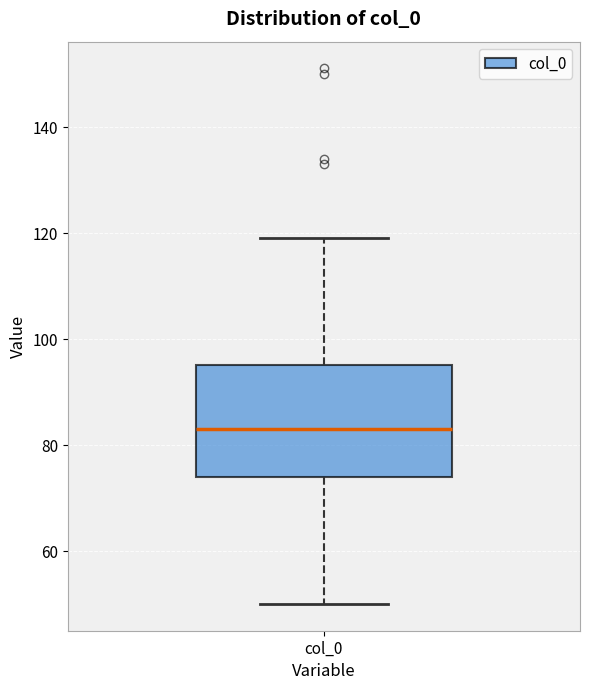

Transcribe this box plot: give where the median line is, the range the box spans, and where the two whiskers end, as read against the y-axis. The values are not printed on the chart, so give them approximately, as read against the axis.

median 84, box 74 to 96, whiskers 50 to 120